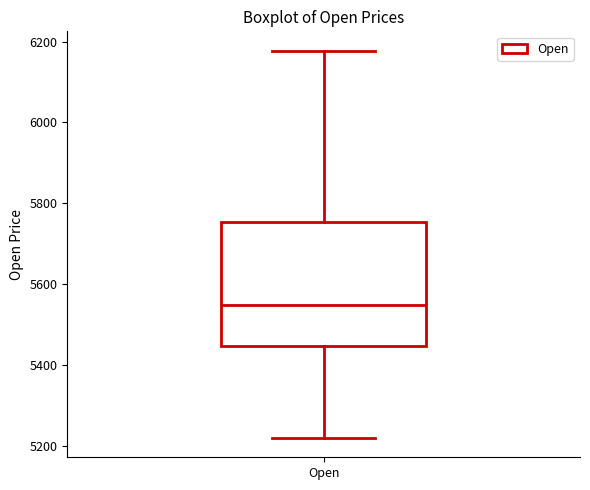

Where is the upper edge of the box for Open on the y-axis? The values are not printed on the chart, so give them approximately, as read against the axis.

5760